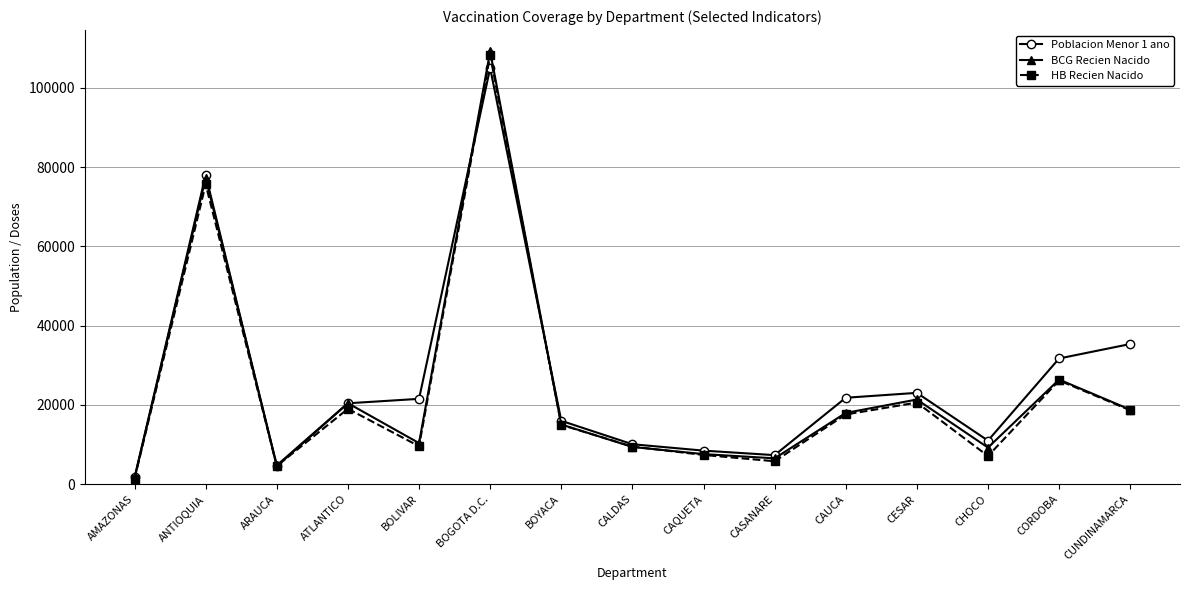

List the series in order of their peak value, highest first.

BCG Recien Nacido, HB Recien Nacido, Poblacion Menor 1 ano